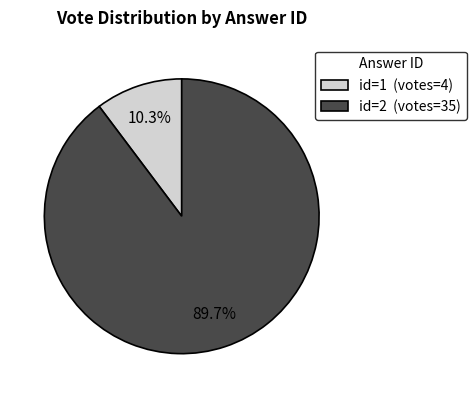

Is there a majority slice in this chart?

Yes